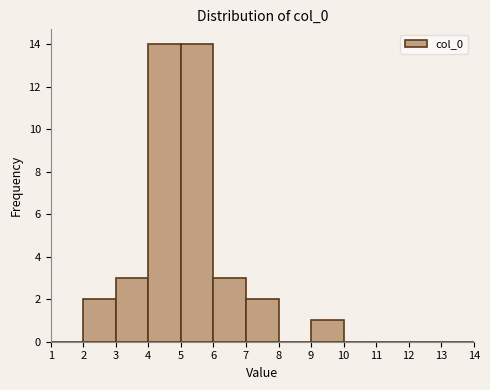

Reading left to right, list every bar in this chart as the range it spans on the x-axis followed by its height. The values are not printed on the chart, so give them approximately, as read against the axis.

1 to 2: 0
2 to 3: 2
3 to 4: 3
4 to 5: 14
5 to 6: 14
6 to 7: 3
7 to 8: 2
8 to 9: 0
9 to 10: 1
10 to 11: 0
11 to 12: 0
12 to 13: 0
13 to 14: 0